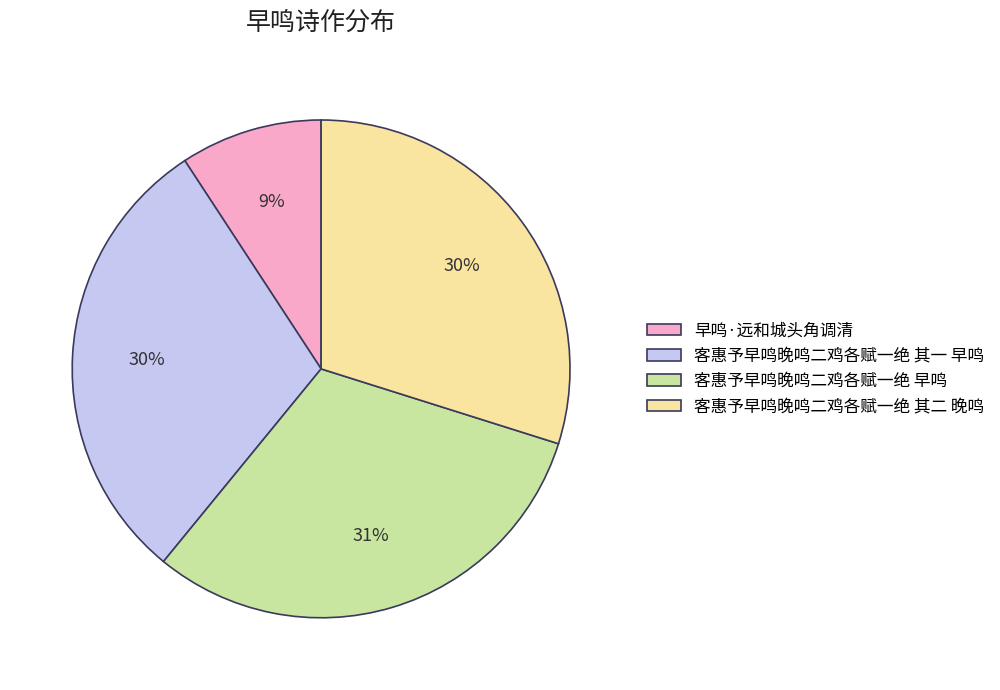

To the nearest percent, what is the difference between the largest and smallest slice percentages?

22%